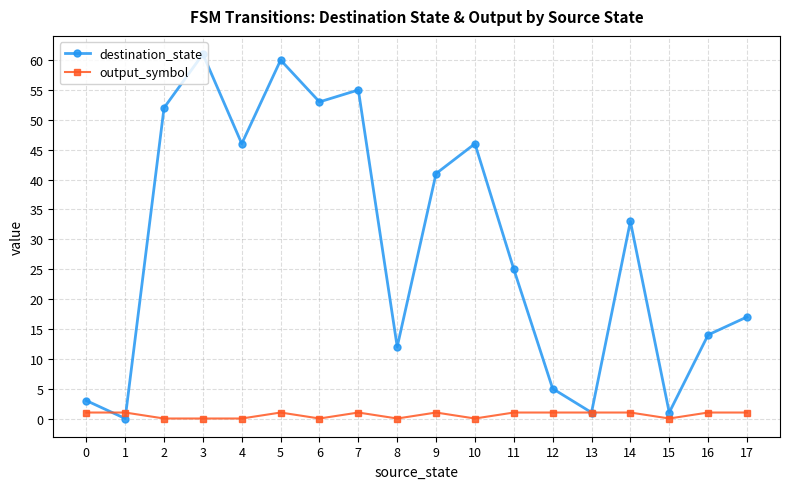

True or false: destination_state has a value of 1 at 13.

True